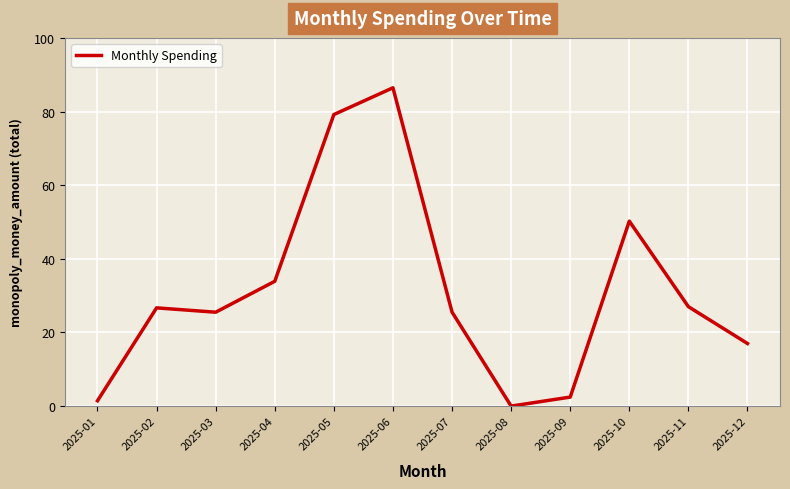

The value at 2025-10 is 34.5. True or false?

False